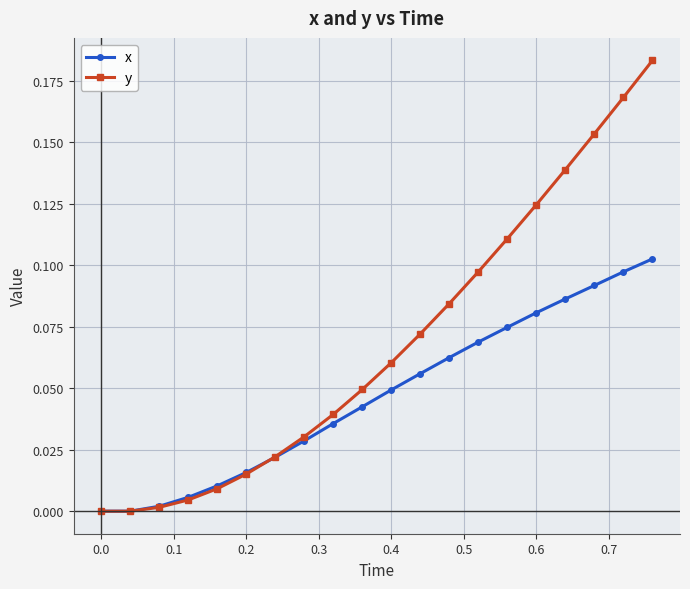

True or false: y has more than 1 interior local peaks.

False